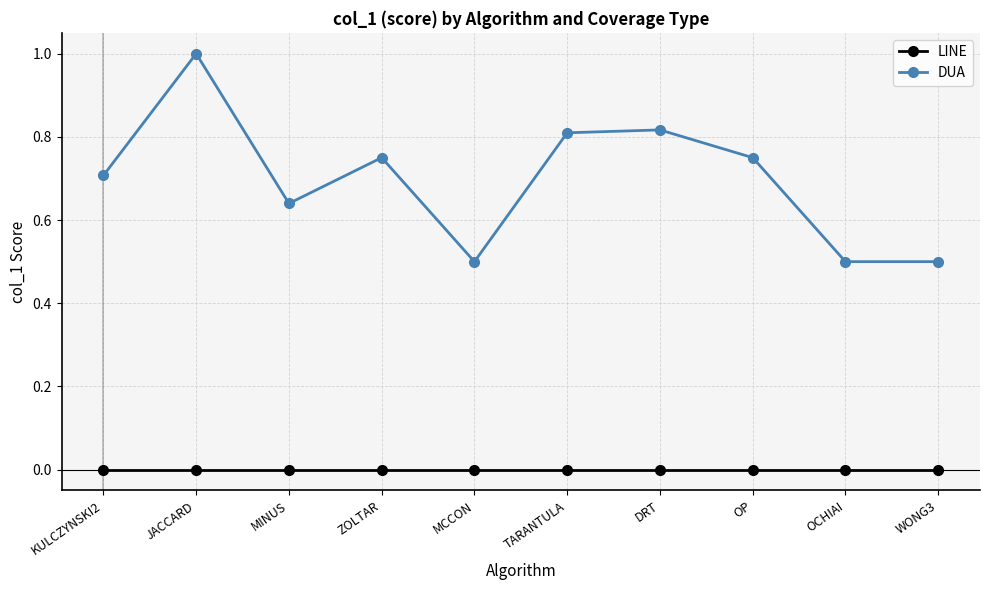

Does the chart display data point markers on the line(s)?

Yes